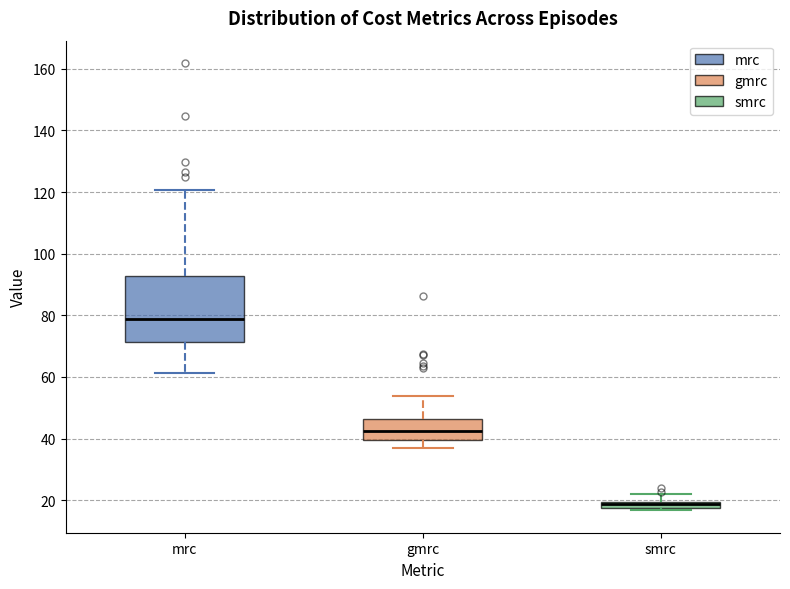

Where is the upper edge of the box for smrc on the y-axis? The values are not printed on the chart, so give them approximately, as read against the axis.

20